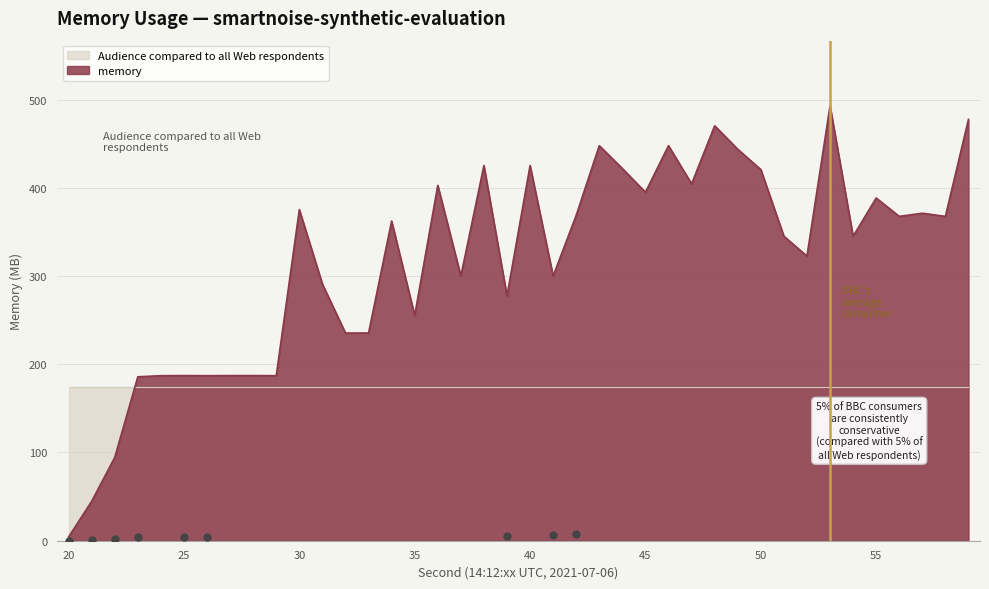

Reading left to right, transcribe all the data shown in this chart.

4.2	44.7	94.4	185.8	187.0	187.2	187.1	187.2	187.2	187.1	375.3	290.9	235.4	235.5	362.3	255.3	402.8	300.0	425.2	277.5	425.2	300.1	368.9	447.8	421.9	395.0	447.8	404.4	470.3	443.7	420.7	345.1	322.6	492.8	345.1	388.5	367.6	371.2	367.6	477.6